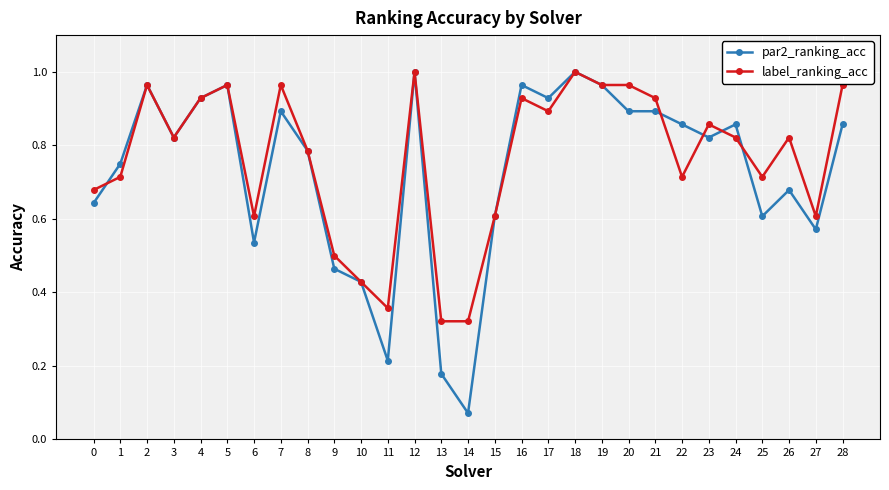

True or false: par2_ranking_acc has a value of 0.5 at 9.

True